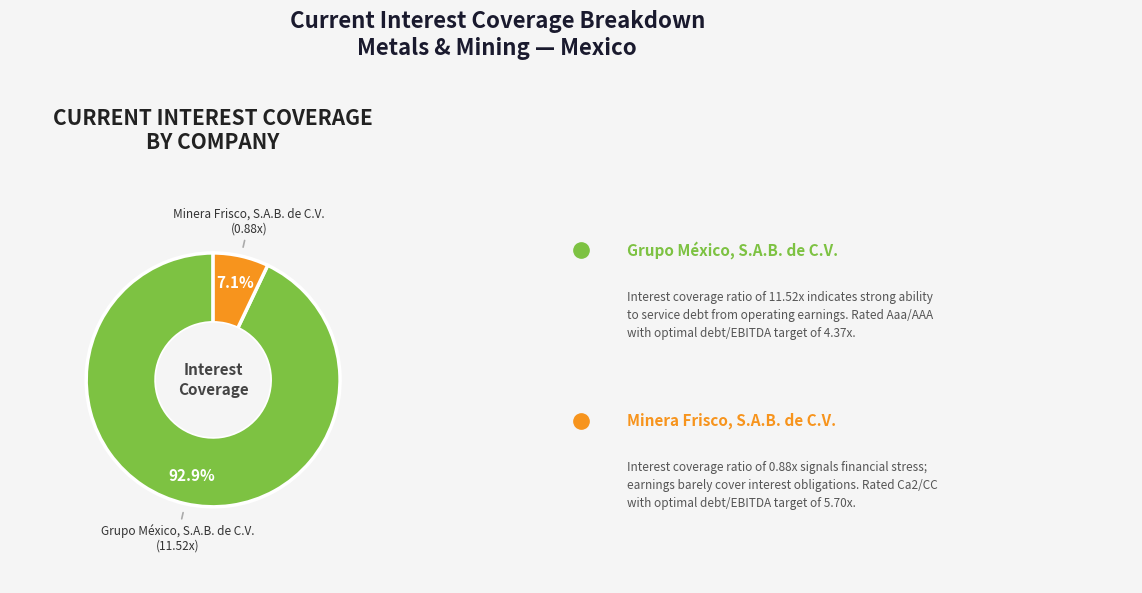

Is there a majority slice in this chart?

Yes